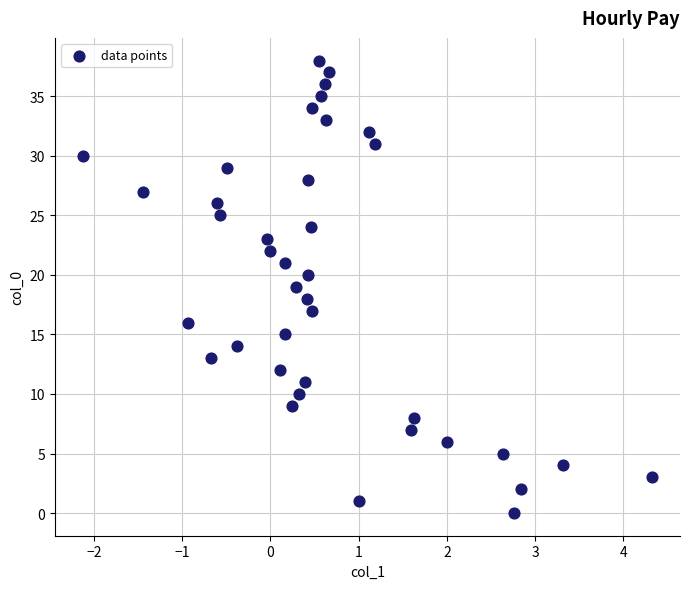

What is the range of Y values (max minus min)?

38